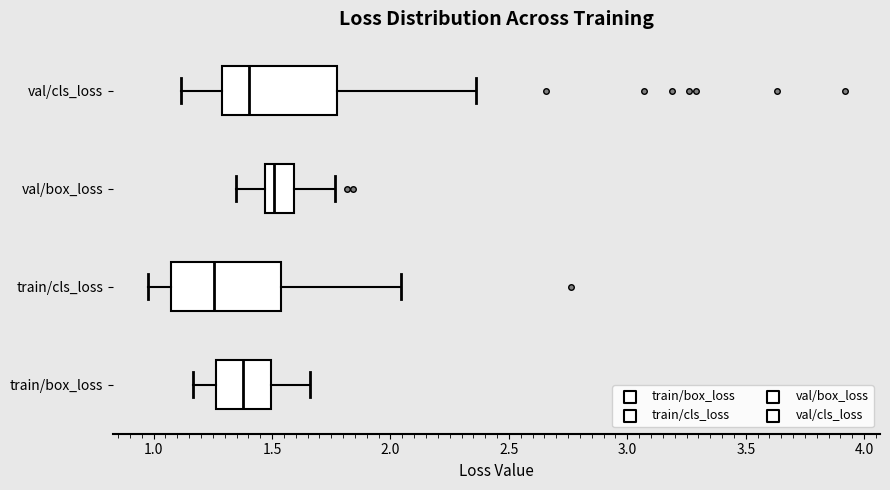

Where is the right edge of the box for val/cls_loss on the x-axis? The values are not printed on the chart, so give them approximately, as read against the axis.

1.75